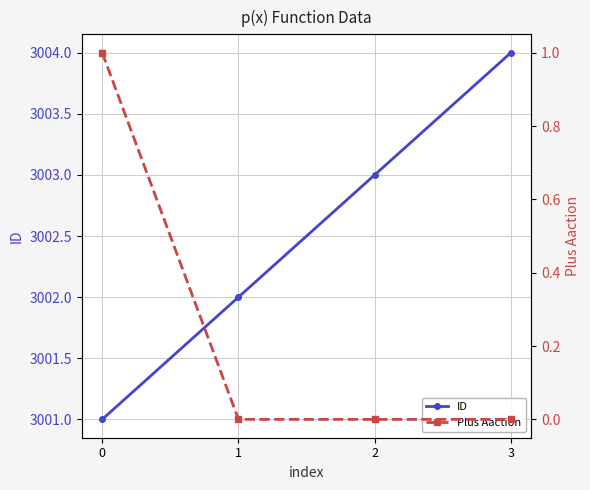

How many values in Plus Aaction are above zero?

1